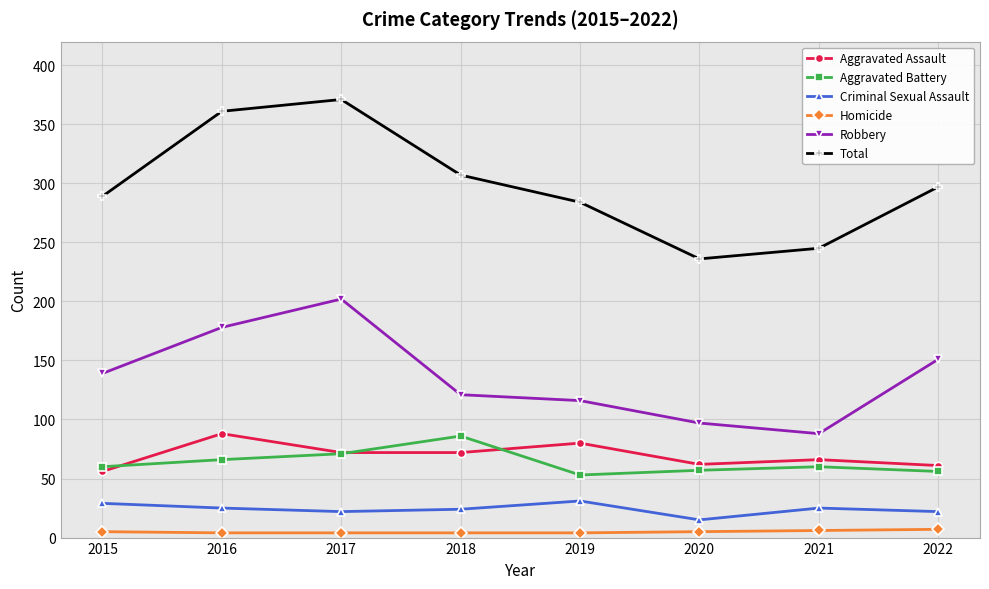

What is the approximate value of Robbery at 2015?

139